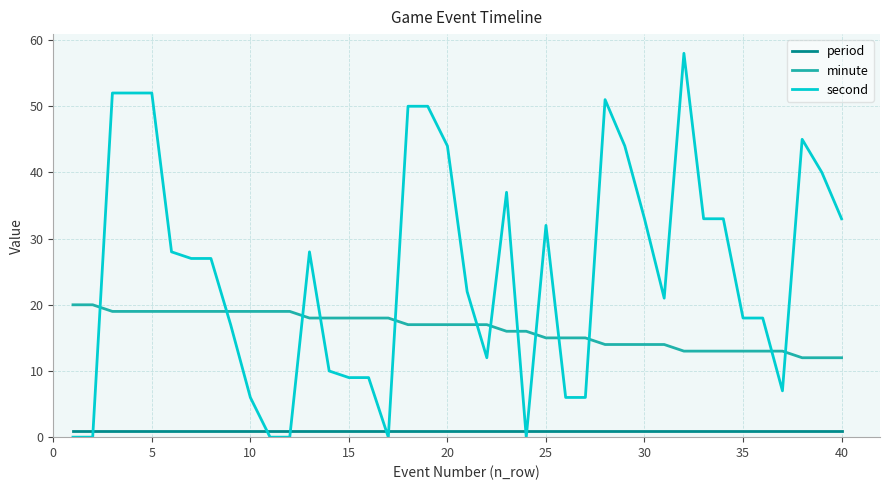

What is the sum of all second values?

1010